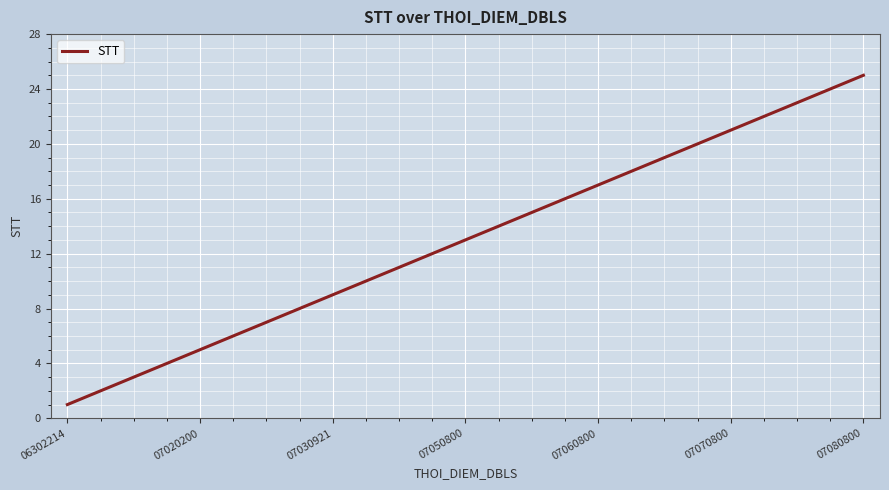

What is the greatest value displayed?

25